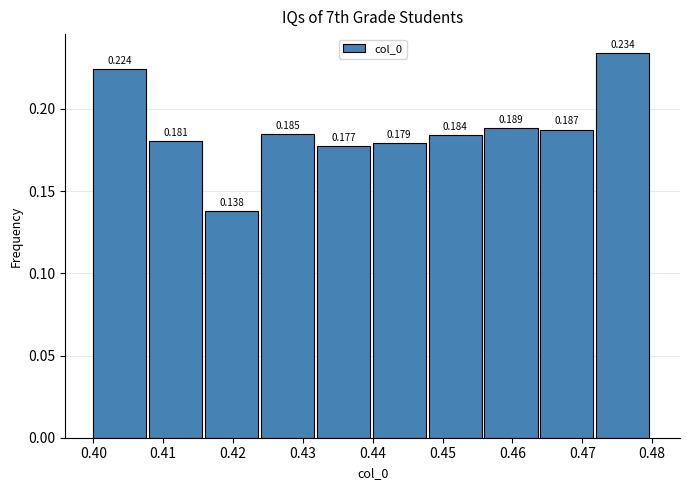

Which range on the x-axis has the tallest bar?

0.472 to 0.480